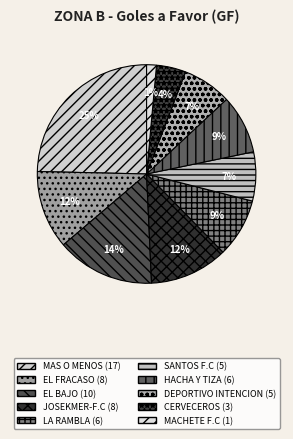

What percentage is the SANTOS F.C slice, to the nearest percent?

7%